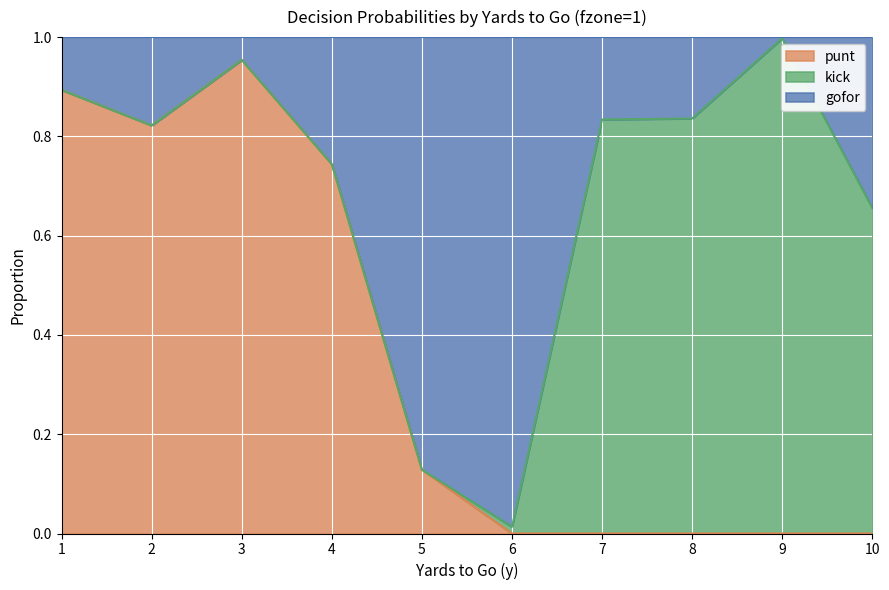

In gofor, how many points are higher than both neighbors (excluding endpoints)?

2